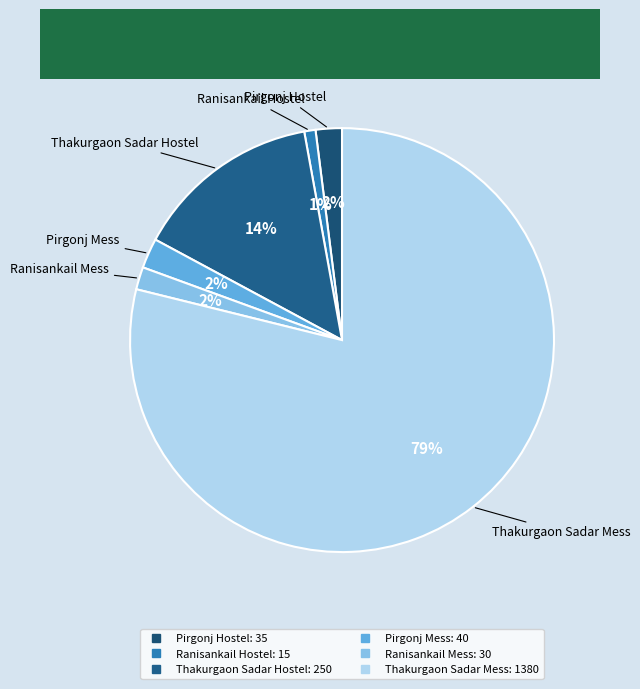

What is the smallest slice in the pie chart?

Ranisankail Hostel